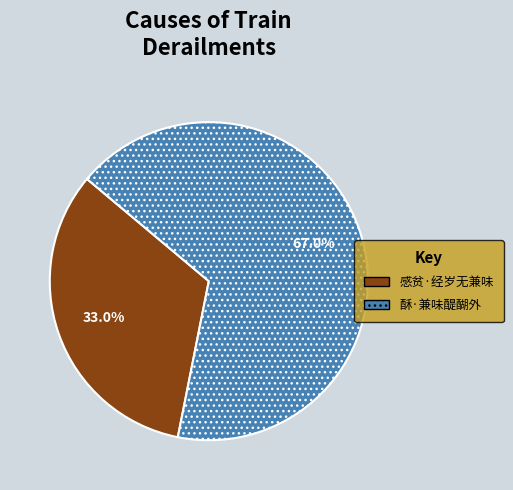

What is the ratio of the value at 感贫·经岁无兼味 to the value at 酥·兼味醍醐外?

0.5